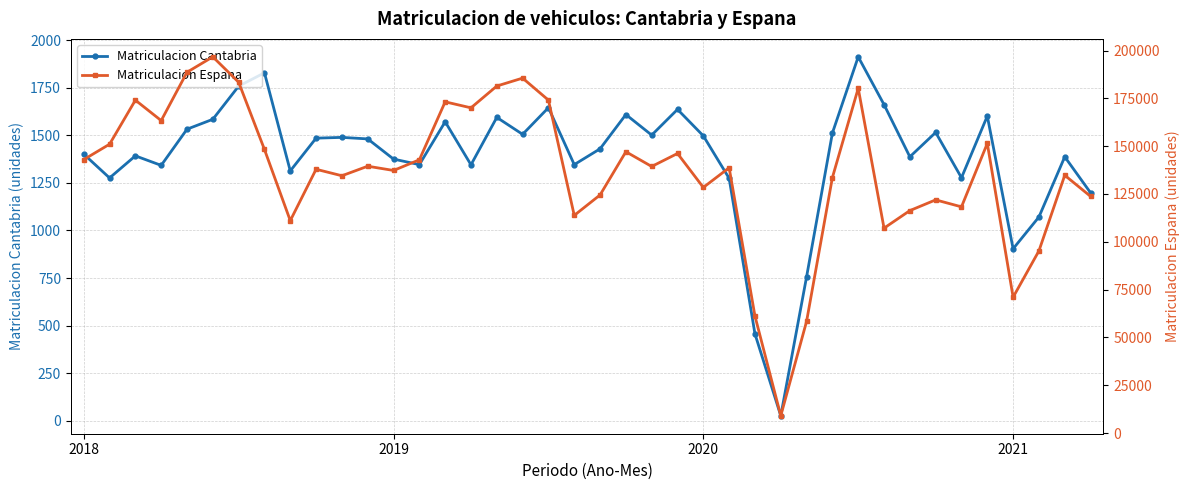

Between 2018 and 30, which is larger?

30